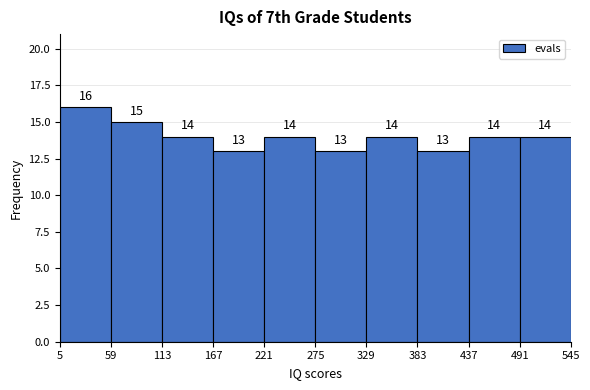

Reading left to right, transcribe this chart: for each bar, give the range it covers on the x-axis and its height.

5 to 59: 16
59 to 113: 15
113 to 167: 14
167 to 221: 13
221 to 275: 14
275 to 329: 13
329 to 383: 14
383 to 437: 13
437 to 491: 14
491 to 545: 14